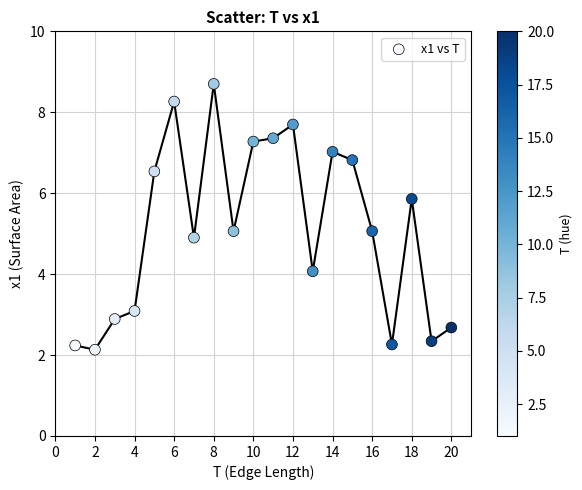

What is the range of X values (max minus min)?

19.0